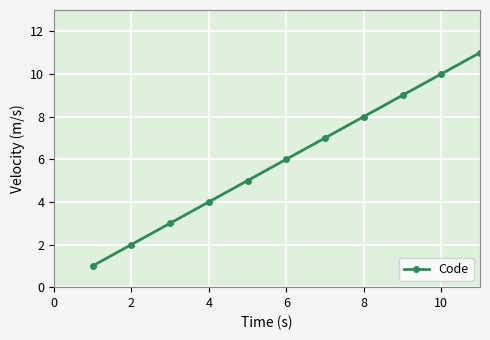

What is the greatest value displayed?

11